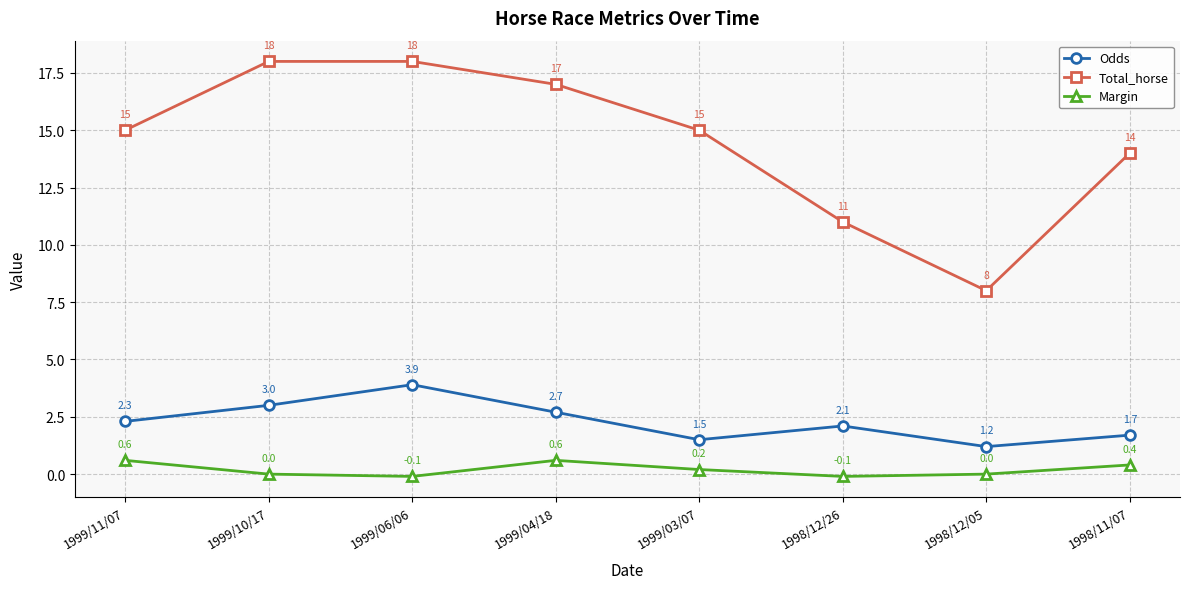

What is the maximum value shown in the chart?

18.0